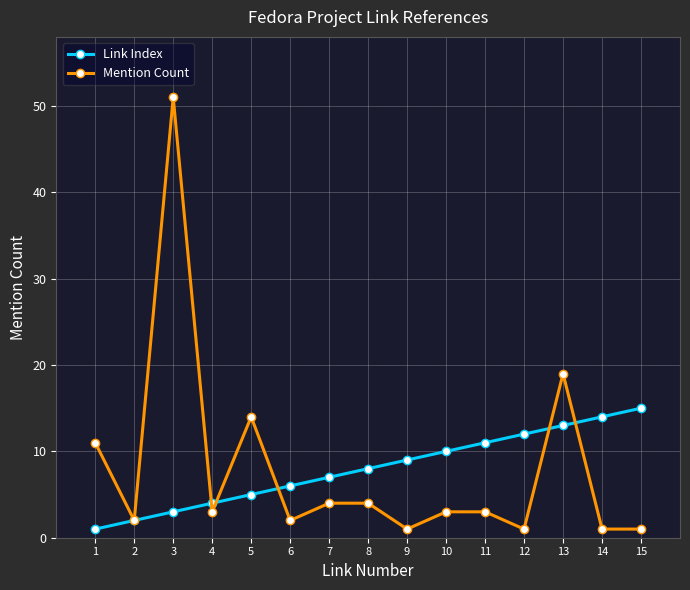

Between 3 and 5, which series saw the biggest shift?

Mention Count